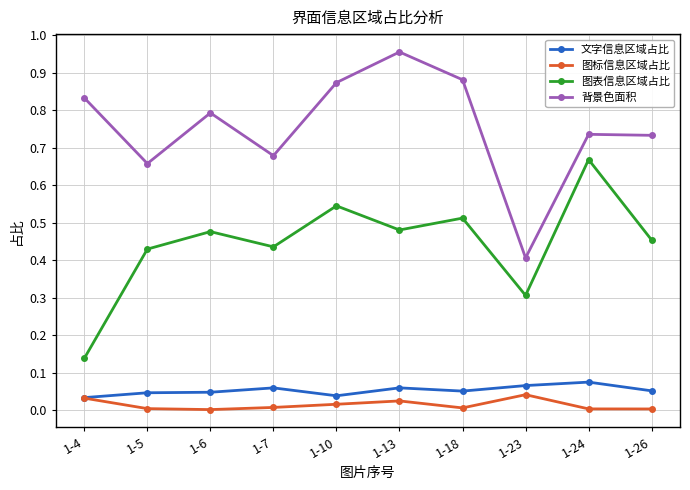

Is this an area chart (filled region under the line)?

No